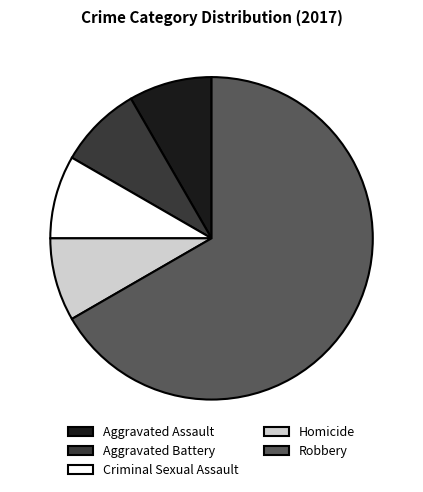

True or false: Aggravated Assault accounts for 1% of the total.

False